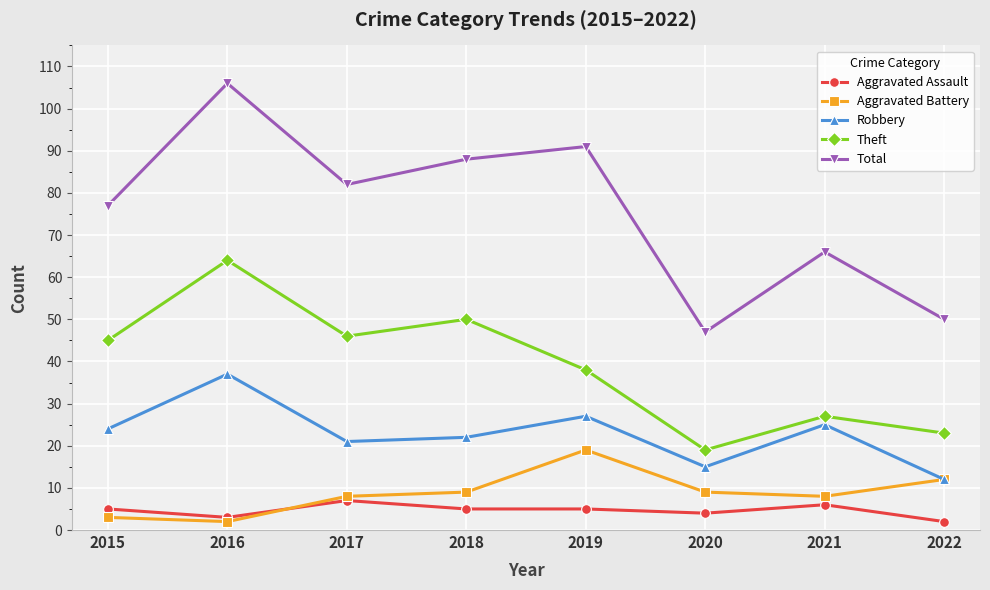

True or false: Robbery and Aggravated Assault cross at least once.

False